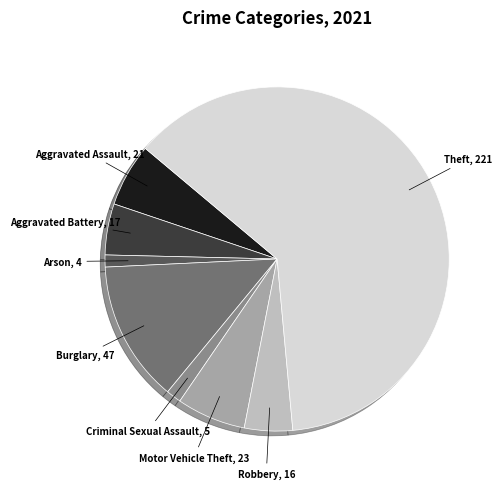

Which has a higher value, Arson or Aggravated Battery?

Aggravated Battery